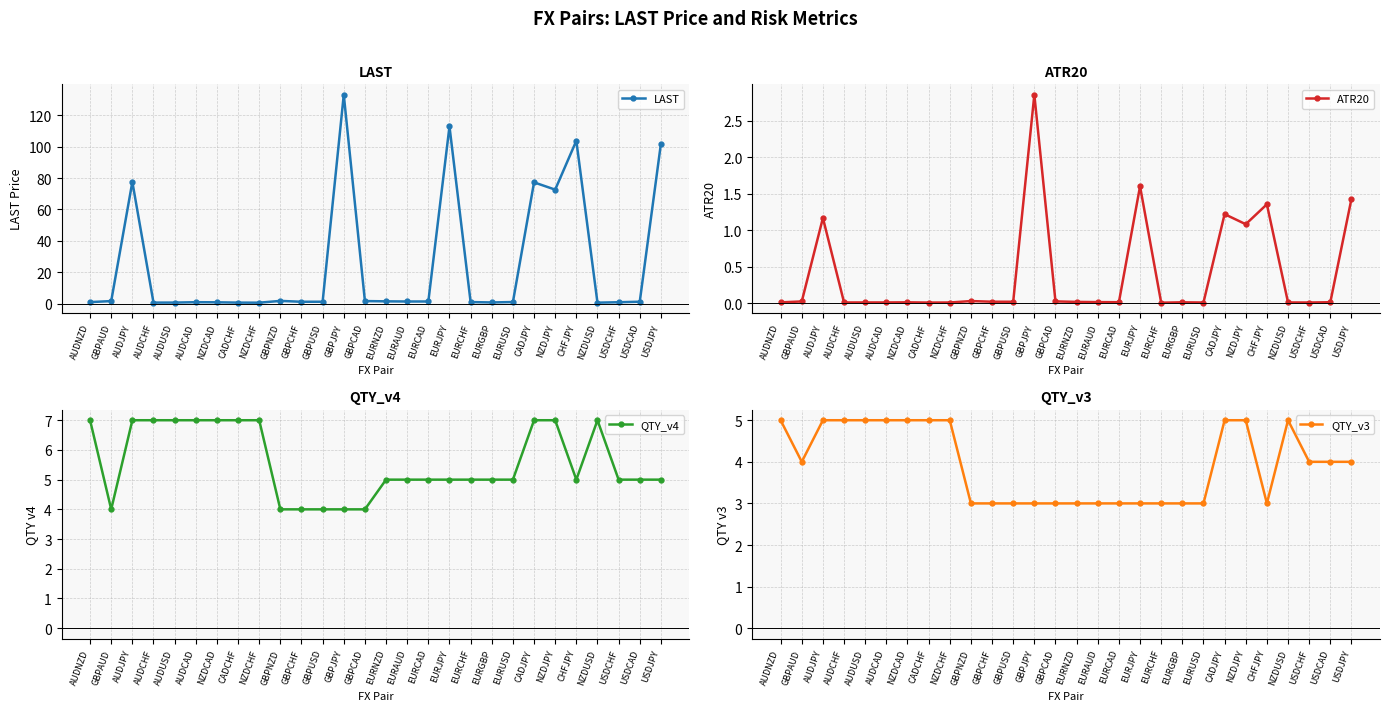

Between NZDCHF and EURUSD, which series saw the biggest shift?

QTY_v4